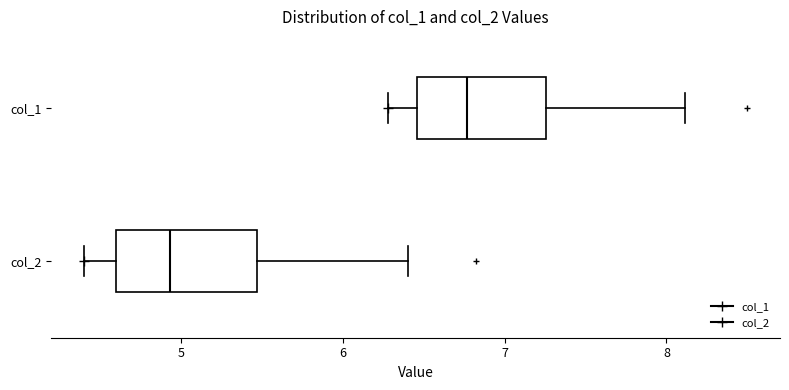

Reading bottom to top, read every box against the x-axis: the position of its median line, the range the box covers, and the ends of its whiskers. The values are not printed on the chart, so give them approximately, as read against the axis.

col_2: median 4.9, box 4.6 to 5.5, whiskers 4.4 to 6.4
col_1: median 6.8, box 6.5 to 7.3, whiskers 6.3 to 8.1